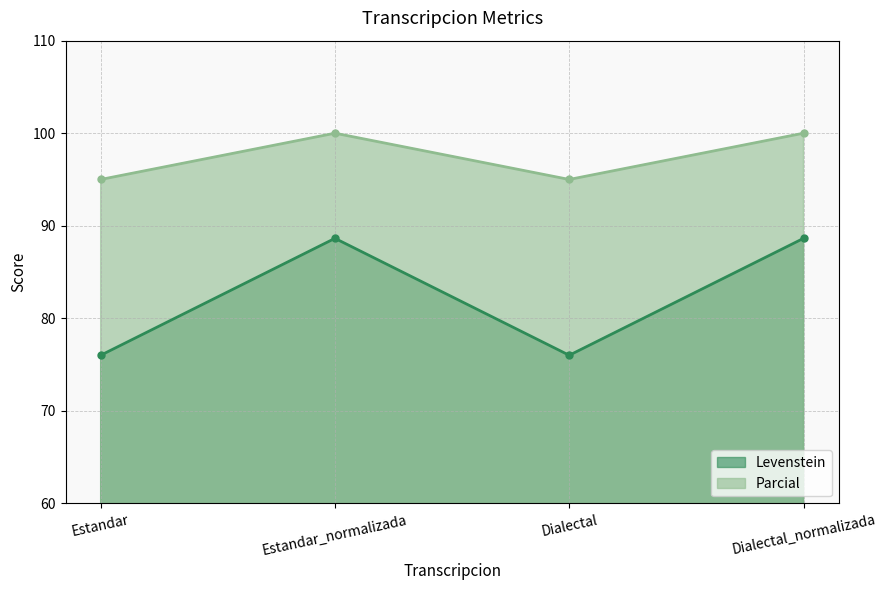

Which category has the highest value in the Levenstein series?

Estandar_normalizada